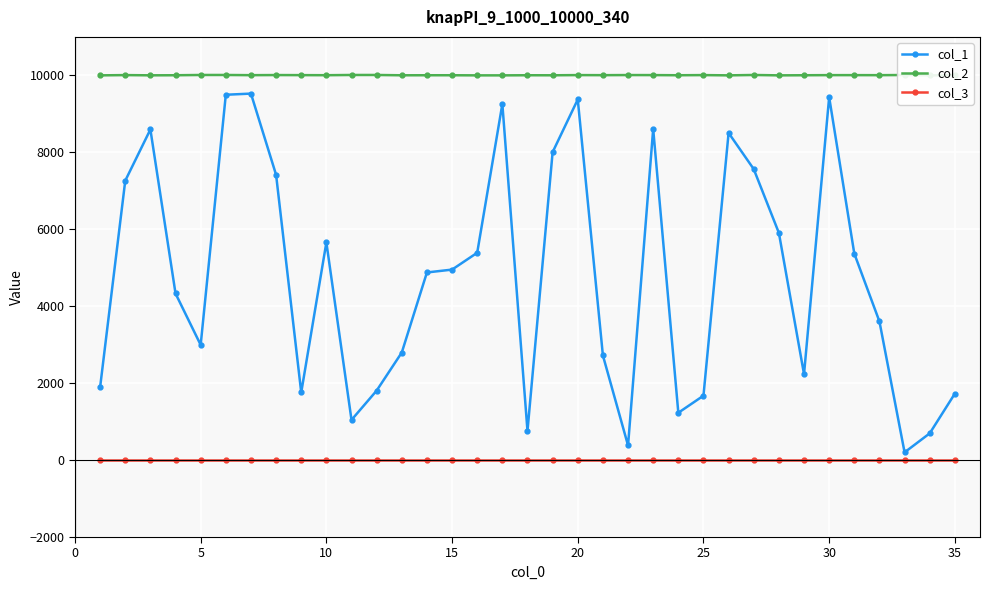

True or false: col_1 has more than 2 points higher than both neighbors.

True